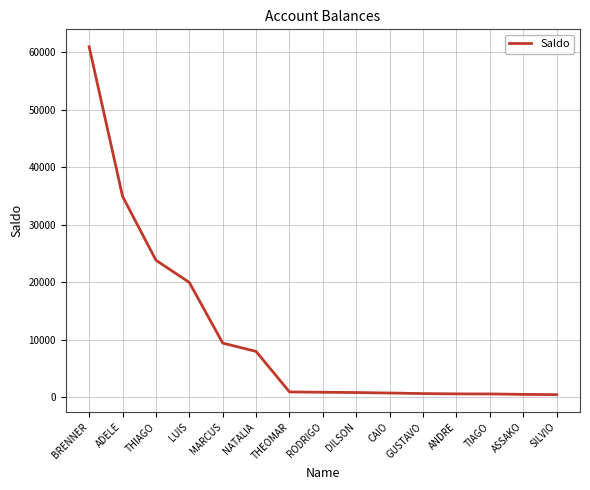

How many lines are shown in the chart?

1